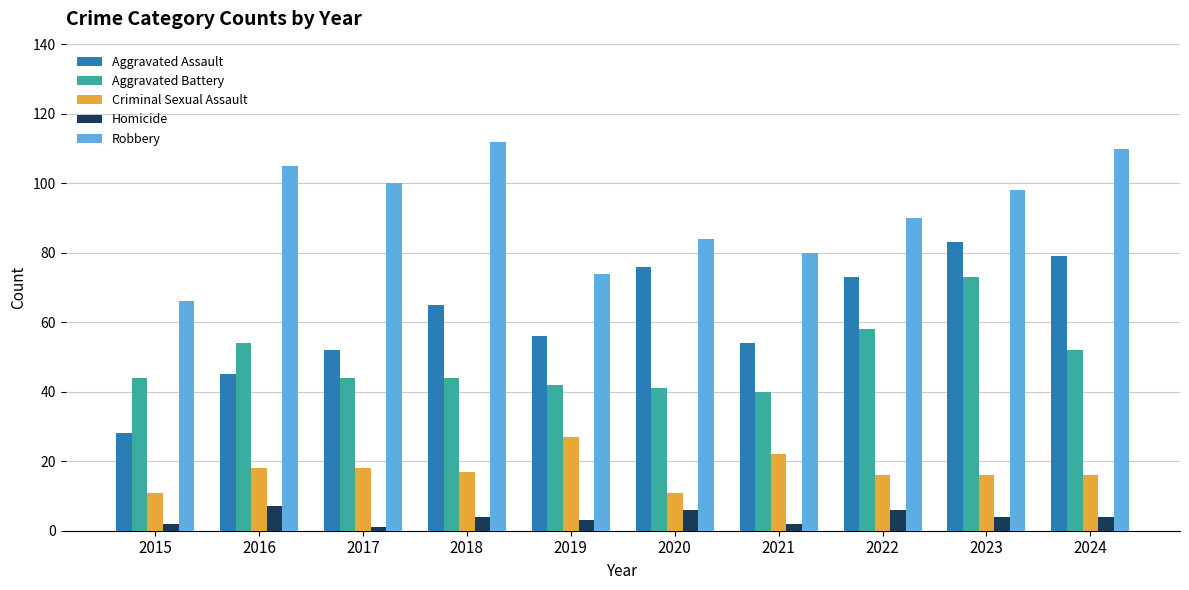

What is the average value of the Robbery series?

92